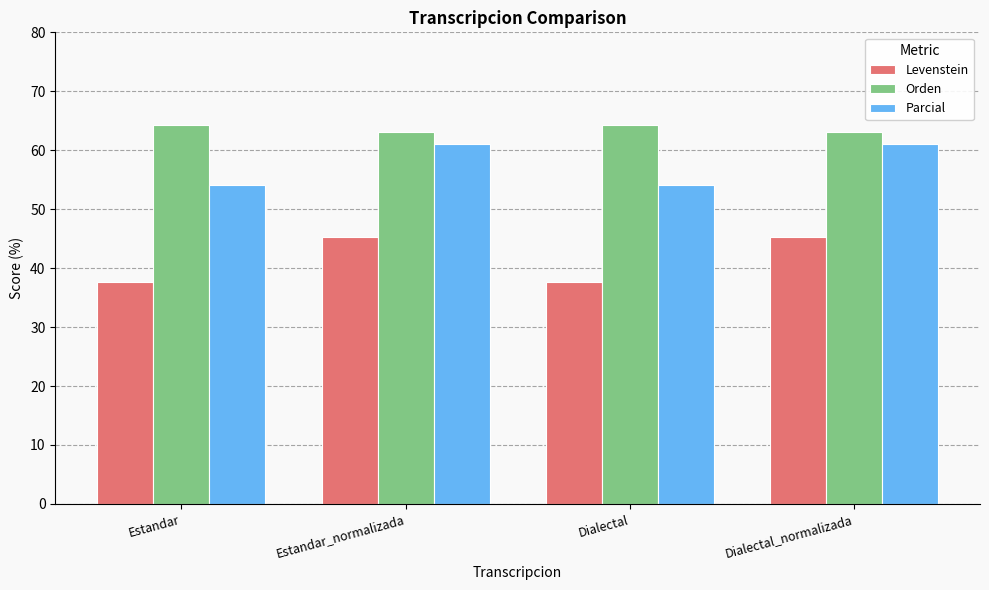

At Dialectal, list the series in order from smallest to largest.

Levenstein, Parcial, Orden